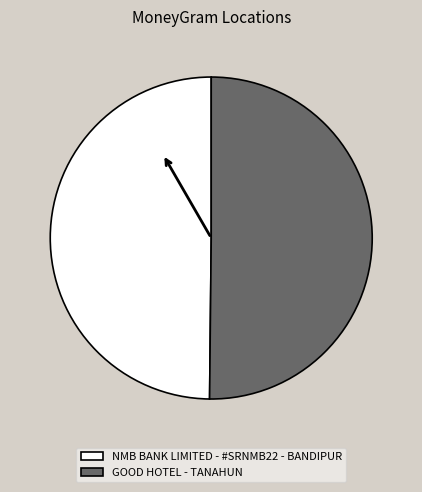

Approximately how many times larger is the value at GOOD HOTEL - TANAHUN compared to NMB BANK LIMITED - #SRNMB22 - BANDIPUR?

1.0